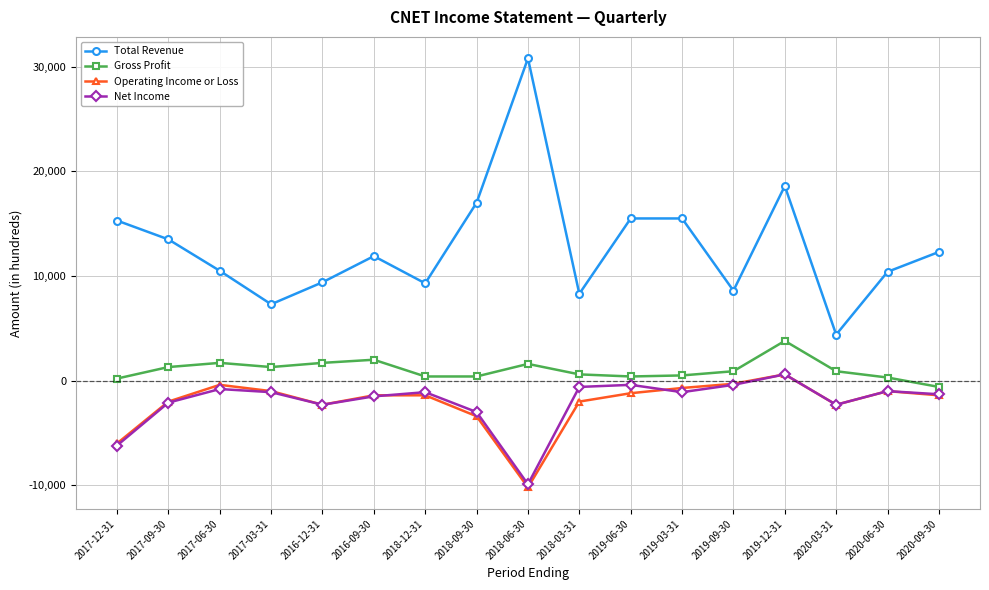

What is the sum of the Total Revenue values at 2019-06-30 and 2018-09-30?

32500